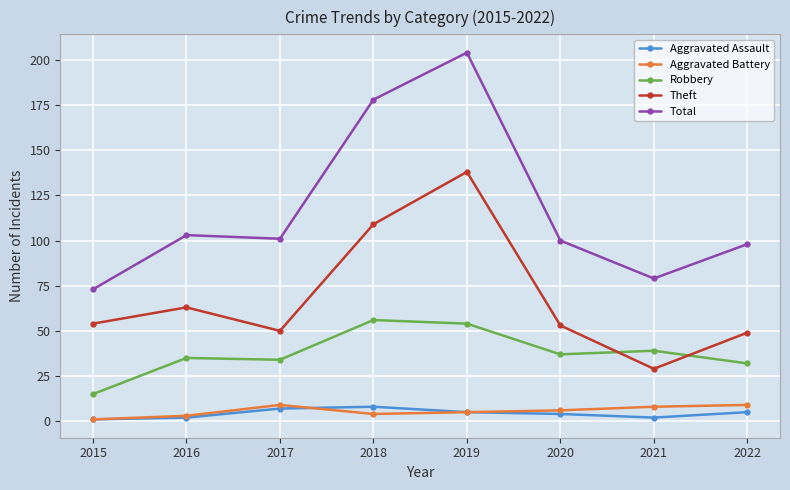

What is the highest value of the Total series?

204